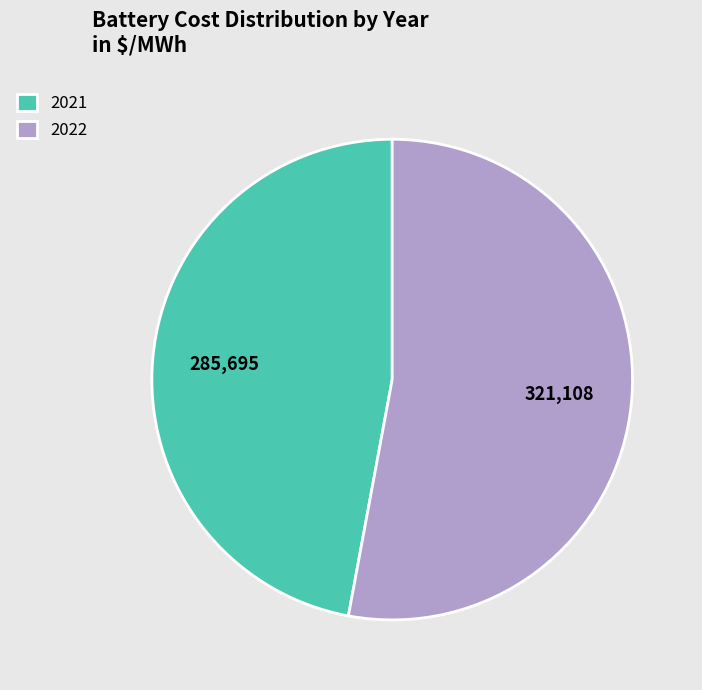

What is the smallest slice in the pie chart?

2021